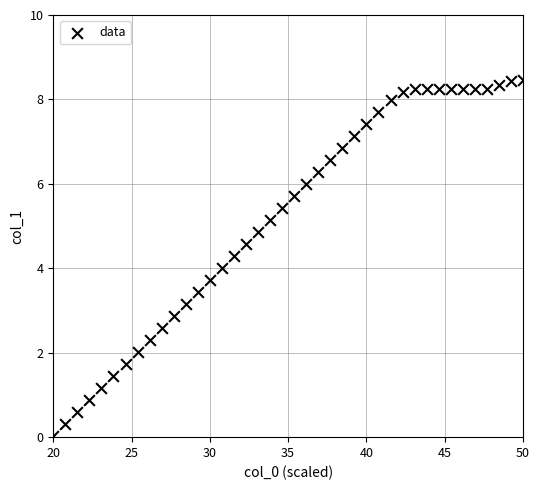

What is the range of X values (max minus min)?

30.0